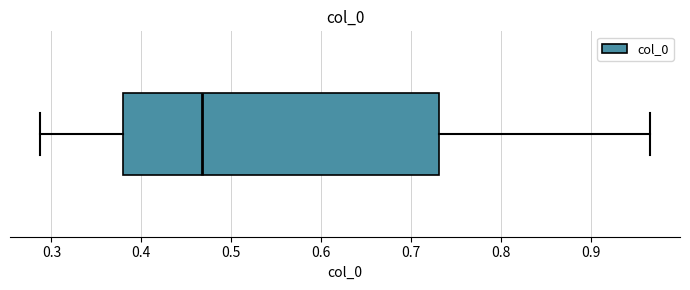

Where is the left edge of the box on the x-axis? The values are not printed on the chart, so give them approximately, as read against the axis.

0.38